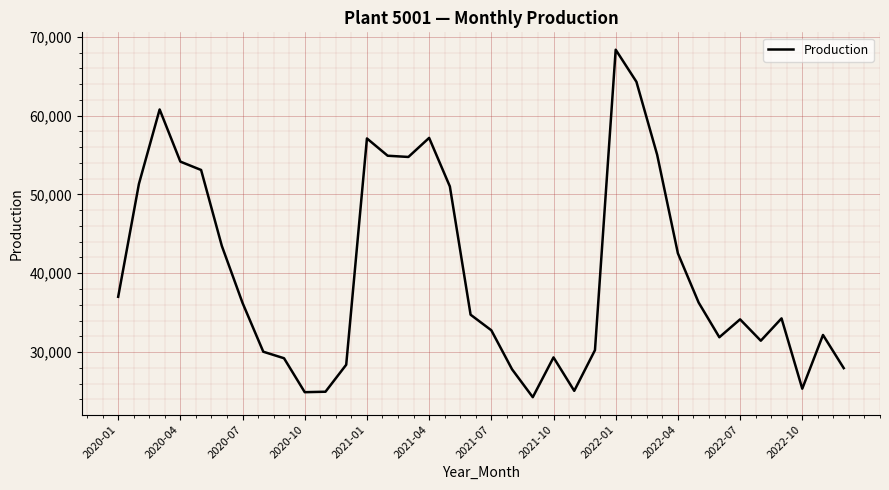

What is the smallest value displayed?

24276